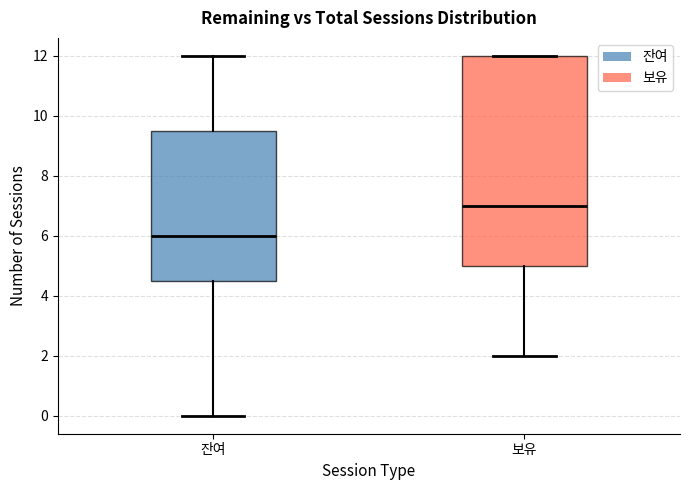

Reading left to right, transcribe this box plot: for each box, give where its median line is, the range the box spans, and where its two whiskers end, as read against the y-axis. The values are not printed on the chart, so give them approximately, as read against the axis.

잔여: median 6.0, box 4.6 to 9.6, whiskers 0.0 to 12.0
보유: median 7.0, box 5.0 to 12.0, whiskers 2.0 to 12.0